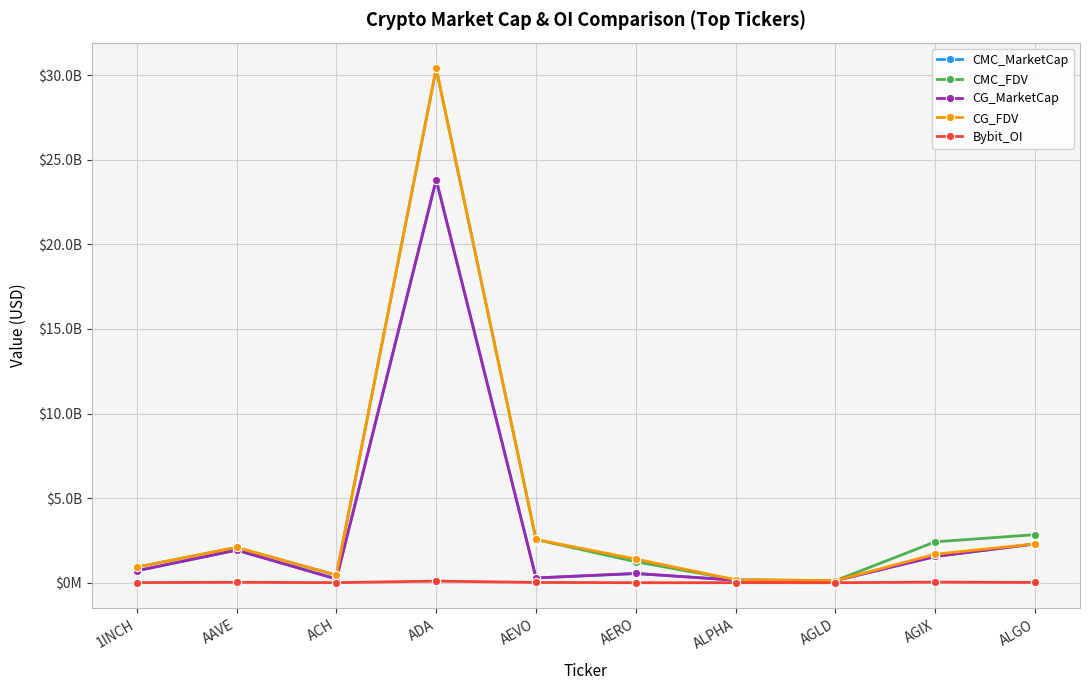

True or false: CMC_FDV has more than 2 interior local peaks.

False